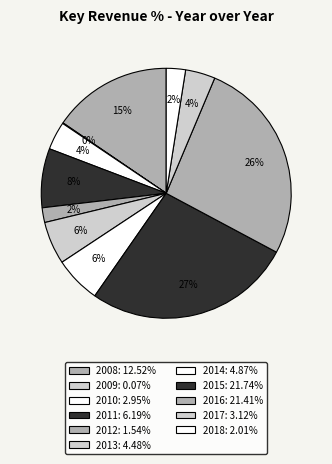

Rank the categories by value from highest to lowest.

2015, 2016, 2008, 2011, 2014, 2013, 2017, 2010, 2018, 2012, 2009